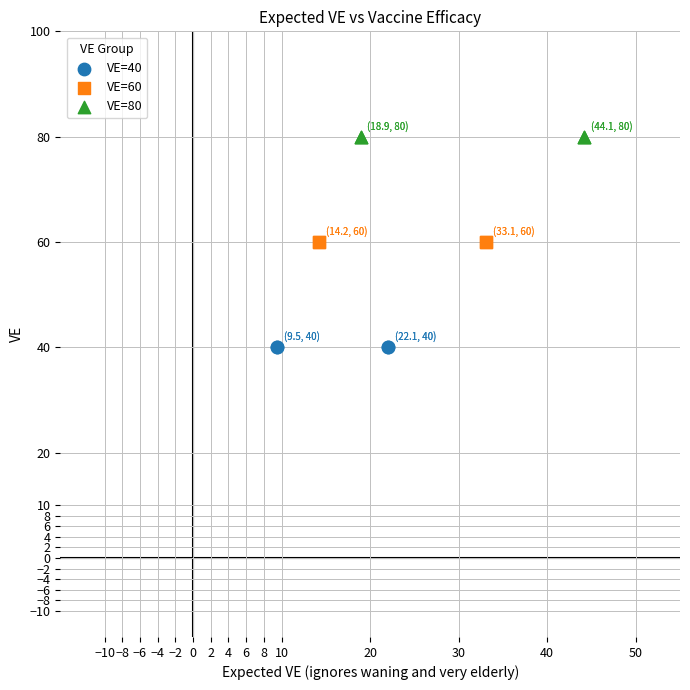

Which series contains the lowest Y value?

VE=40